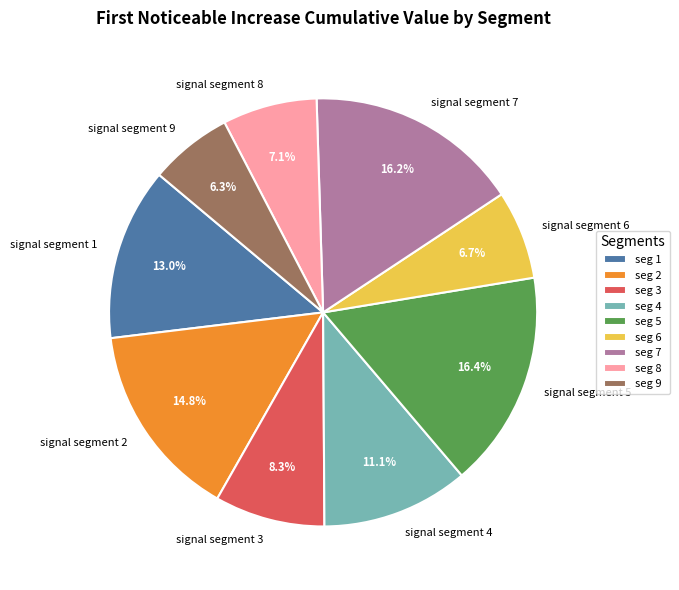

Count the number of slices in the pie.

9